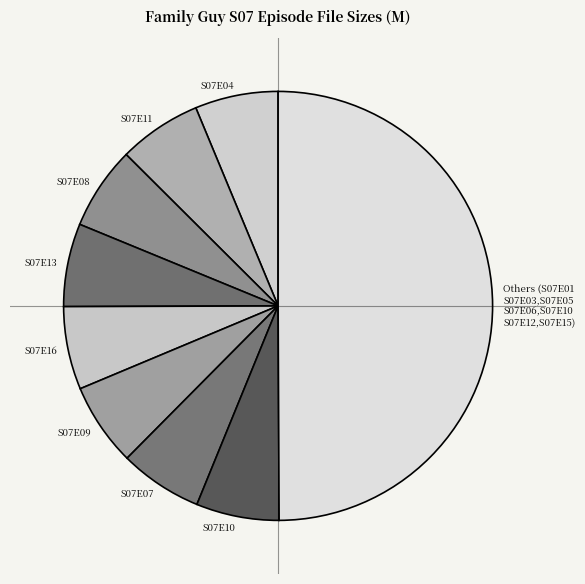

Does S07E04 account for over 50% of the chart?

No